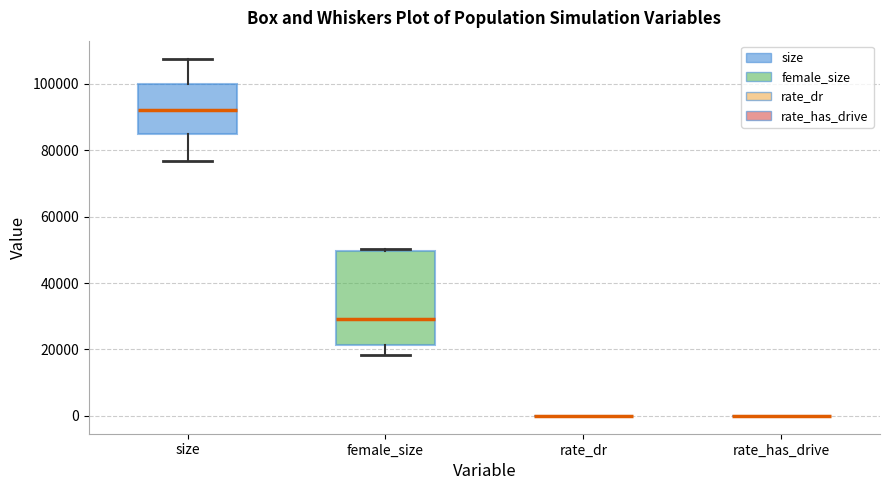

Where does the median line of the box for female_size sit on the y-axis? The values are not printed on the chart, so give them approximately, as read against the axis.

30000